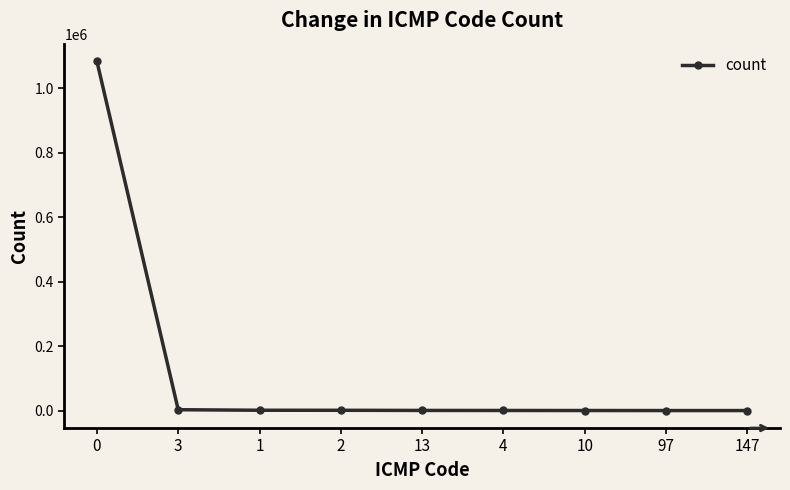

What is the sum of the values at 1 and 4?

1184